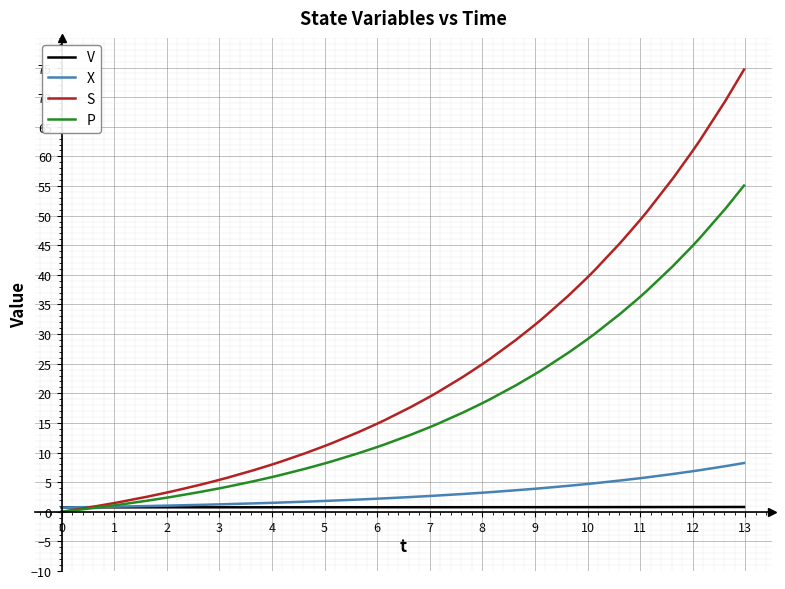

What is the highest value of the S series?

74.6